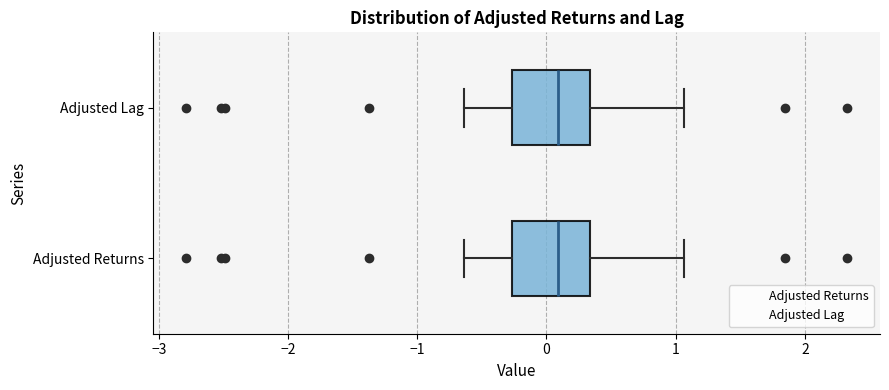

Where is the left edge of the box for Adjusted Returns on the x-axis? The values are not printed on the chart, so give them approximately, as read against the axis.

-0.3